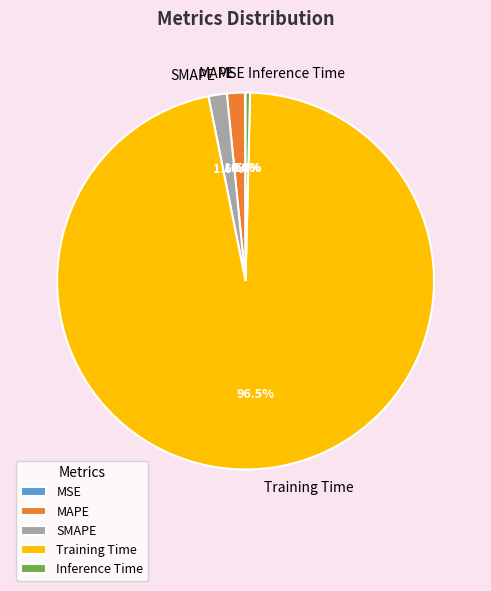

Combined, do MAPE and Inference Time account for over 50%?

No